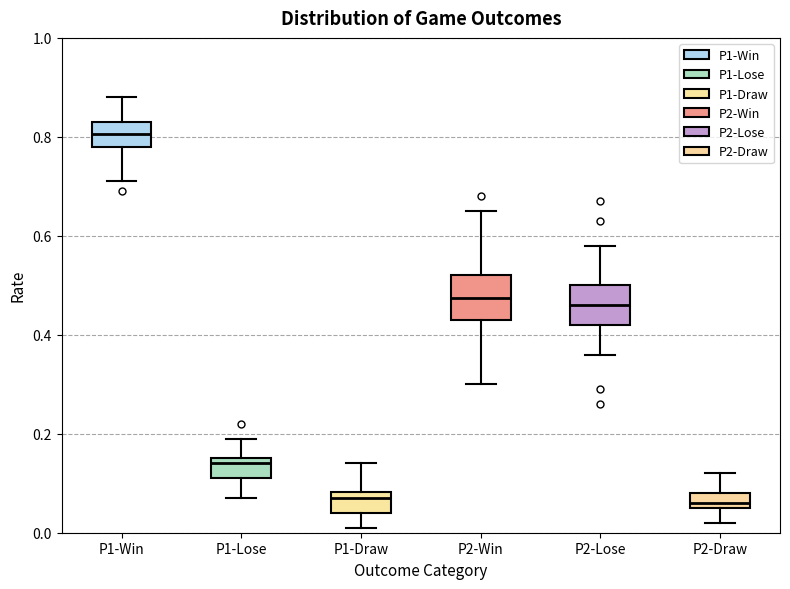

Reading left to right, transcribe this box plot: for each box, give where its median line is, the range the box spans, and where its two whiskers end, as read against the y-axis. The values are not printed on the chart, so give them approximately, as read against the axis.

P1-Win: median 0.80, box 0.78 to 0.84, whiskers 0.72 to 0.88
P1-Lose: median 0.14, box 0.12 to 0.16, whiskers 0.08 to 0.20
P1-Draw: median 0.08 (just below the box's upper edge), box 0.04 to 0.08, whiskers 0.02 to 0.14
P2-Win: median 0.48, box 0.44 to 0.52, whiskers 0.30 to 0.66
P2-Lose: median 0.46, box 0.42 to 0.50, whiskers 0.36 to 0.58
P2-Draw: median 0.06 (just above the box's lower edge), box 0.06 to 0.08, whiskers 0.02 to 0.12